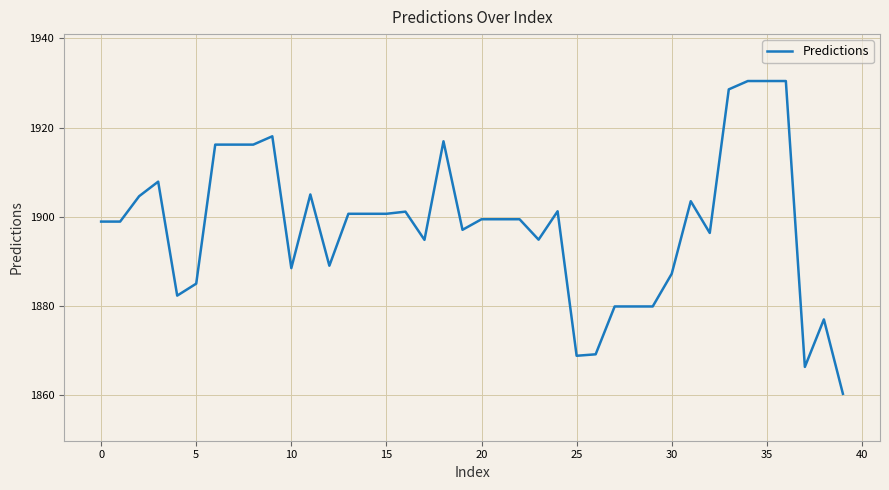

What is the smallest value displayed?

1860.3